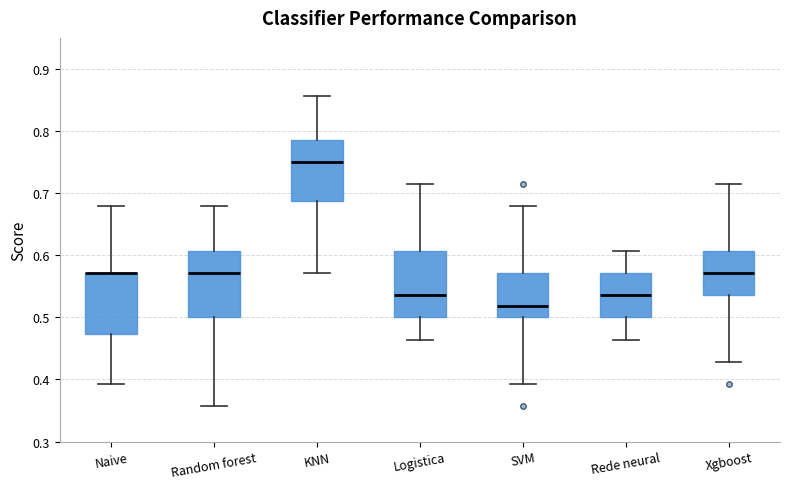

Reading left to right, transcribe this box plot: for each box, give where its median line is, the range the box spans, and where its two whiskers end, as read against the y-axis. The values are not printed on the chart, so give them approximately, as read against the axis.

Naive: median 0.57 (drawn on the box's upper edge), box 0.47 to 0.57, whiskers 0.39 to 0.68
Random forest: median 0.57, box 0.50 to 0.61, whiskers 0.36 to 0.68
KNN: median 0.75, box 0.69 to 0.79, whiskers 0.57 to 0.86
Logistica: median 0.54, box 0.50 to 0.61, whiskers 0.46 to 0.71
SVM: median 0.52, box 0.50 to 0.57, whiskers 0.39 to 0.68
Rede neural: median 0.54, box 0.50 to 0.57, whiskers 0.46 to 0.61
Xgboost: median 0.57, box 0.54 to 0.61, whiskers 0.43 to 0.71